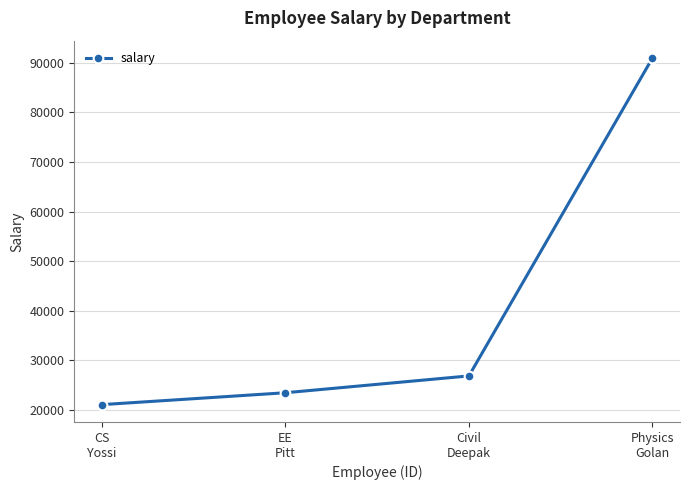

List the labels in order of value, smallest first.

CS
Yossi, EE
Pitt, Civil
Deepak, Physics
Golan